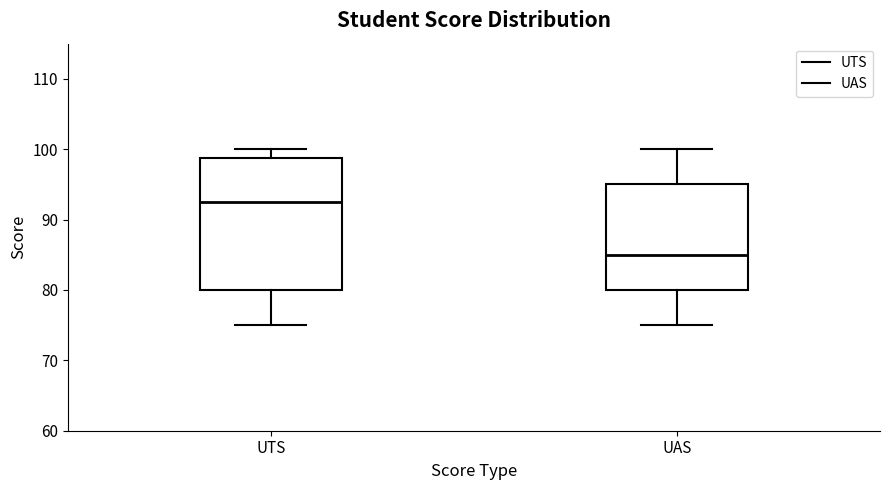

Where is the lower edge of the box for UAS on the y-axis? The values are not printed on the chart, so give them approximately, as read against the axis.

80